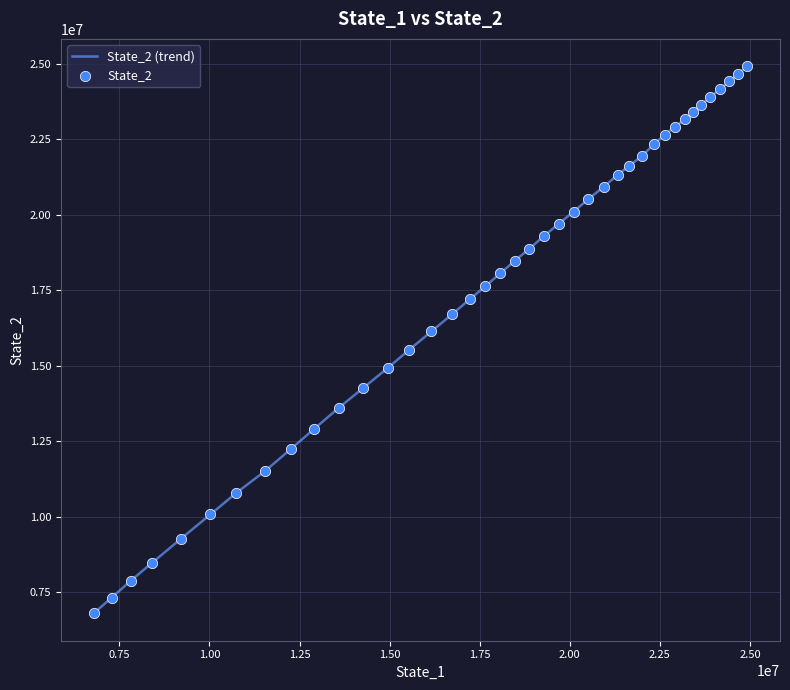

What is the minimum value shown in the chart?

6798169.5